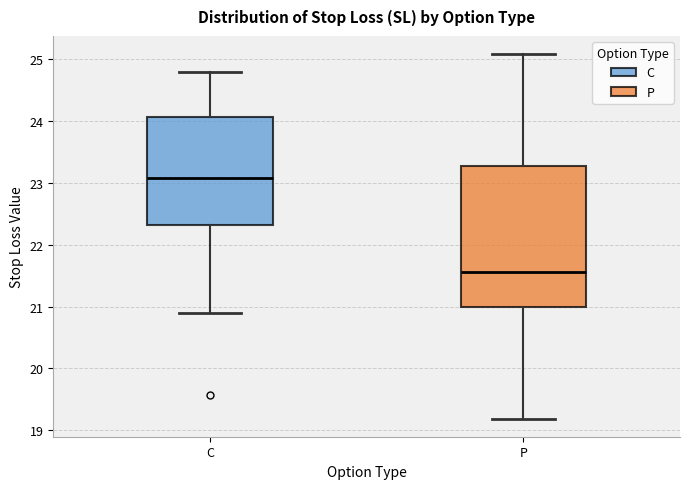

Reading left to right, transcribe this box plot: for each box, give where its median line is, the range the box spans, and where its two whiskers end, as read against the y-axis. The values are not printed on the chart, so give them approximately, as read against the axis.

C: median 23.1, box 22.3 to 24.1, whiskers 20.9 to 24.8
P: median 21.6, box 21.0 to 23.3, whiskers 19.2 to 25.1